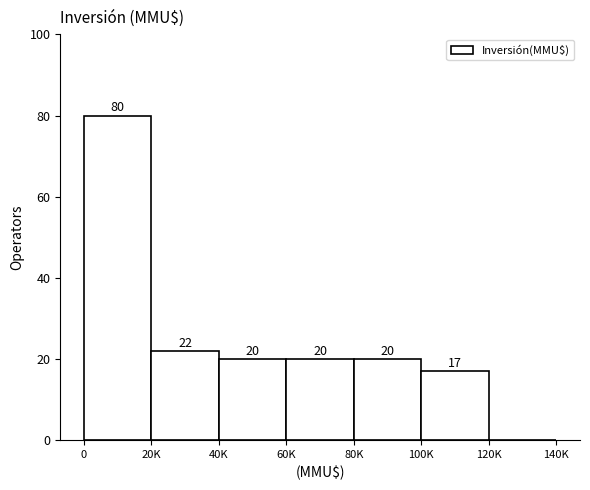

Reading right to left, what are all the values shown in this chart?

120K=0	100K=17	80K=20	60K=20	40K=20	20K=22	0=80